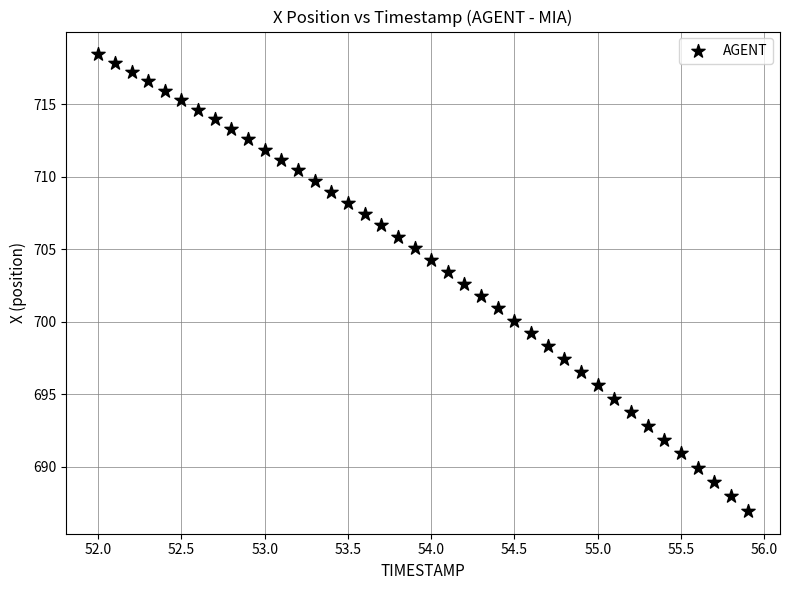

What is the range of X values (max minus min)?

3.9